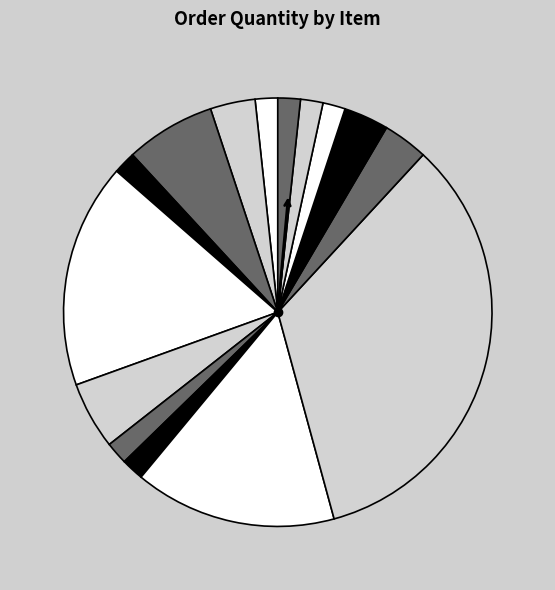

Count the number of slices in the pie.

15